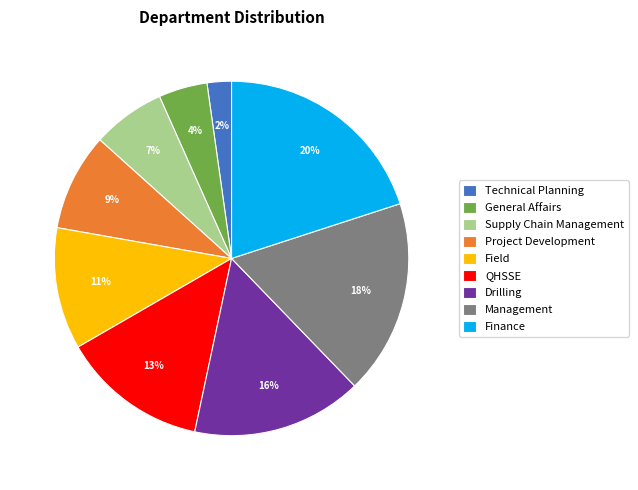

Count the number of slices in the pie.

9